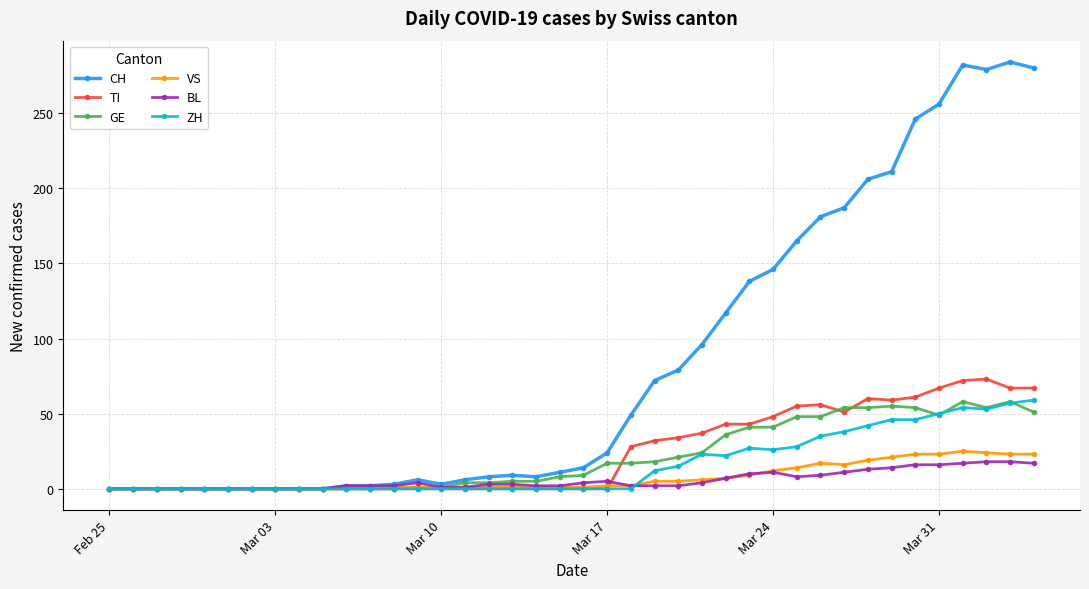

Which series has the largest total across all categories?

CH